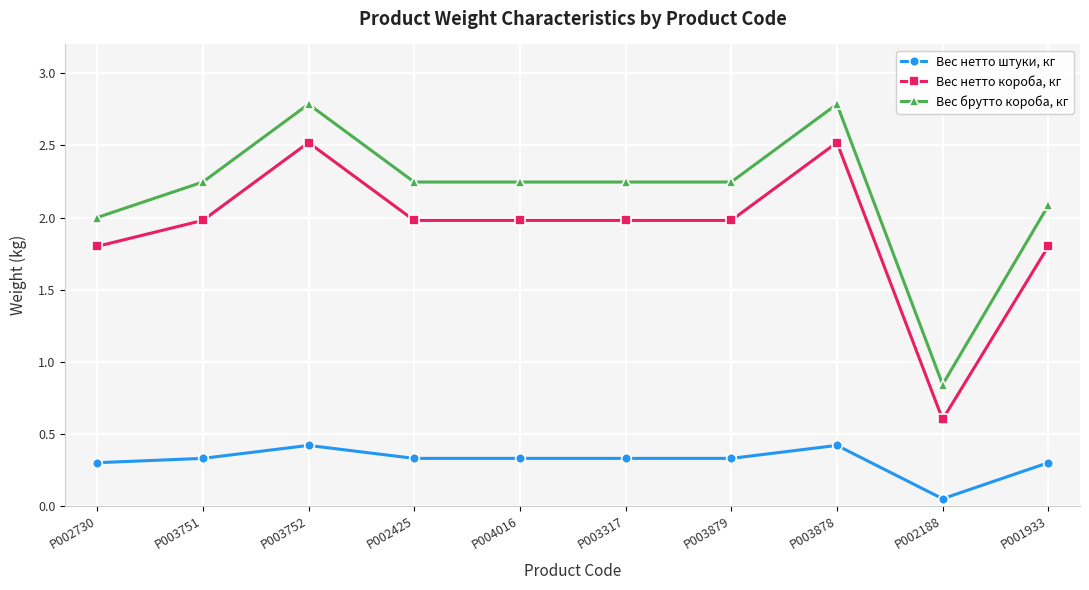

At P003879, list the series in order from smallest to largest.

Вес нетто штуки, кг, Вес нетто короба, кг, Вес брутто короба, кг